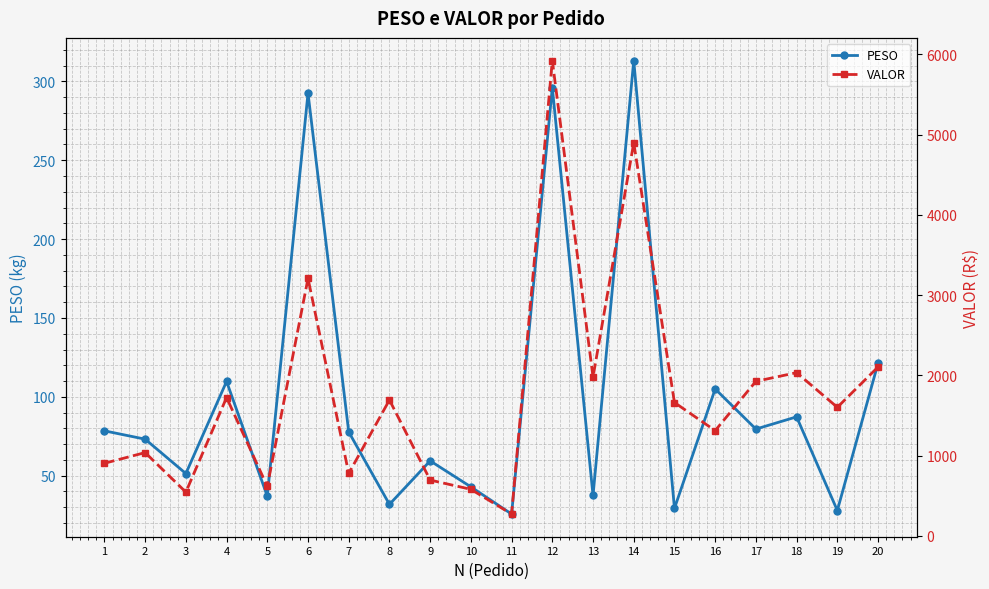

Reading right to left, what are all the values shown in this chart?

PESO: 121.3	27.9	87.3	79.5	105.0	29.3	313.2	37.4	296.1	25.7	42.9	59.4	31.8	77.8	292.5	37.0	109.8	51.4	73.2	78.4
VALOR: 2104.7	1602.8	2034.3	1926.3	1312.5	1662.5	4897.8	1979.7	5922.1	273.1	581.0	696.6	1694.0	778.8	3208.6	617.7	1724.8	546.3	1038.8	905.5